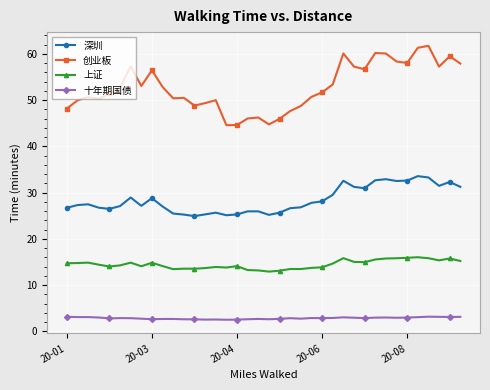

What is the maximum value for 上证?

16.0